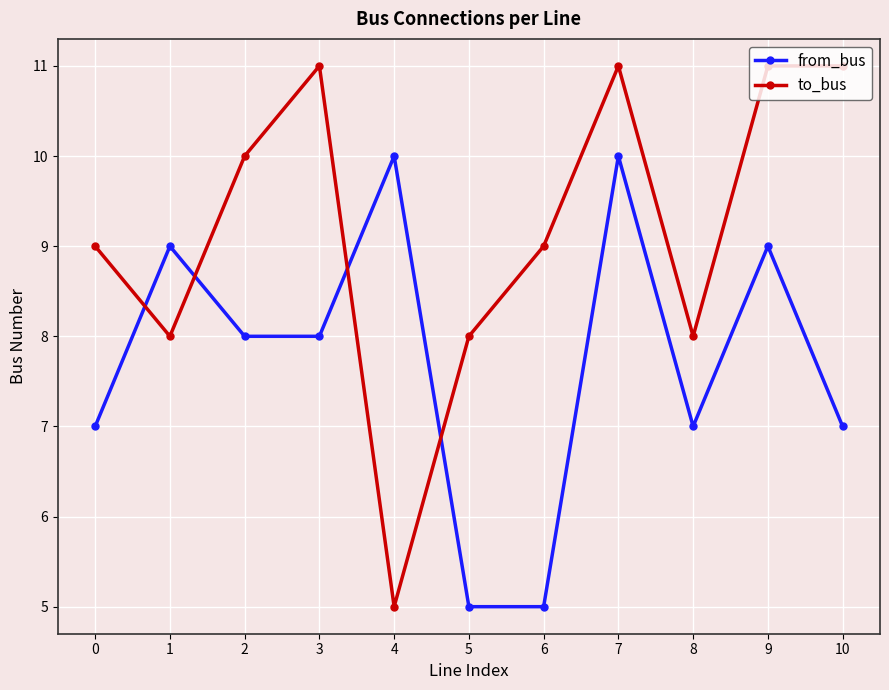

Count the to_bus values in the range 8 to 11.

10